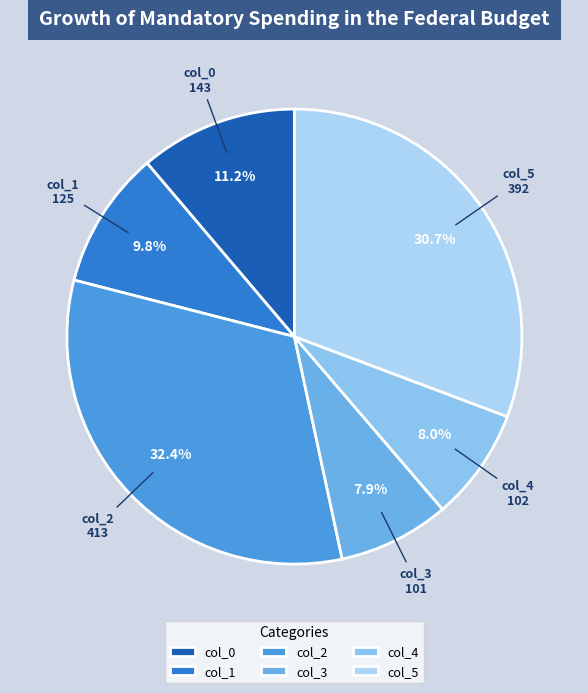

What is the ratio of the value at col_5 to the value at col_4?

3.8